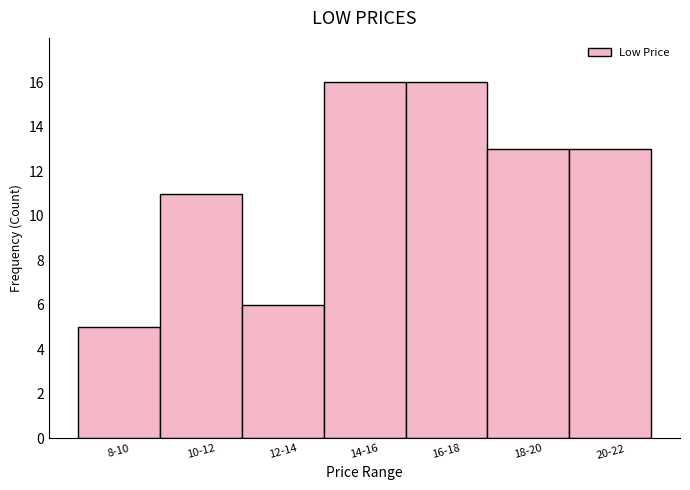

Reading left to right, extract all data points from this chart.

8-10=5	10-12=11	12-14=6	14-16=16	16-18=16	18-20=13	20-22=13